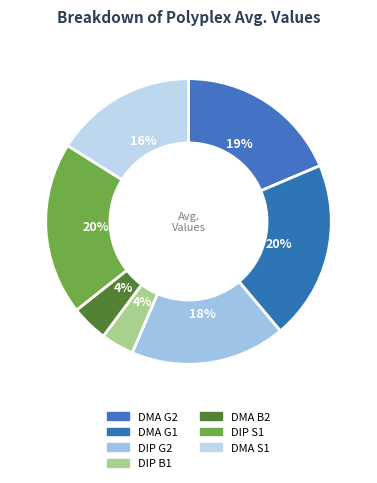

Between DIP G2 and DMA B2, which is larger?

DIP G2